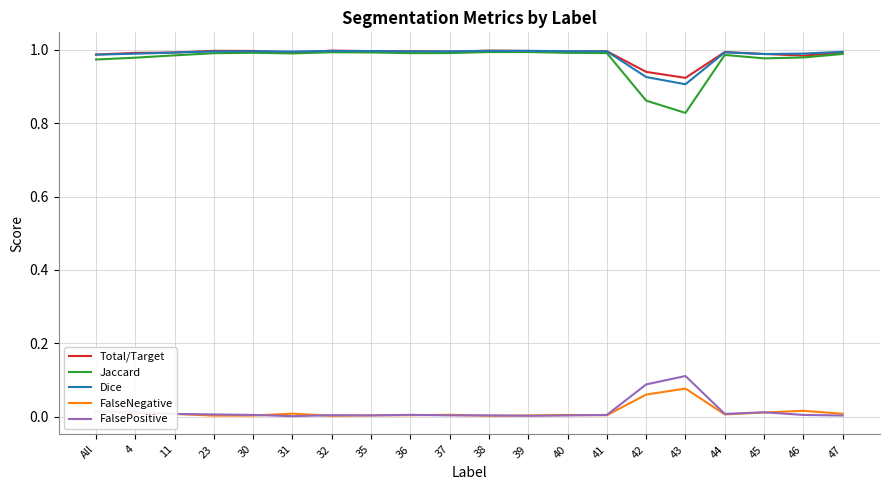

Is the value of FalsePositive at 4 greater than the value of Total/Target at 41?

No